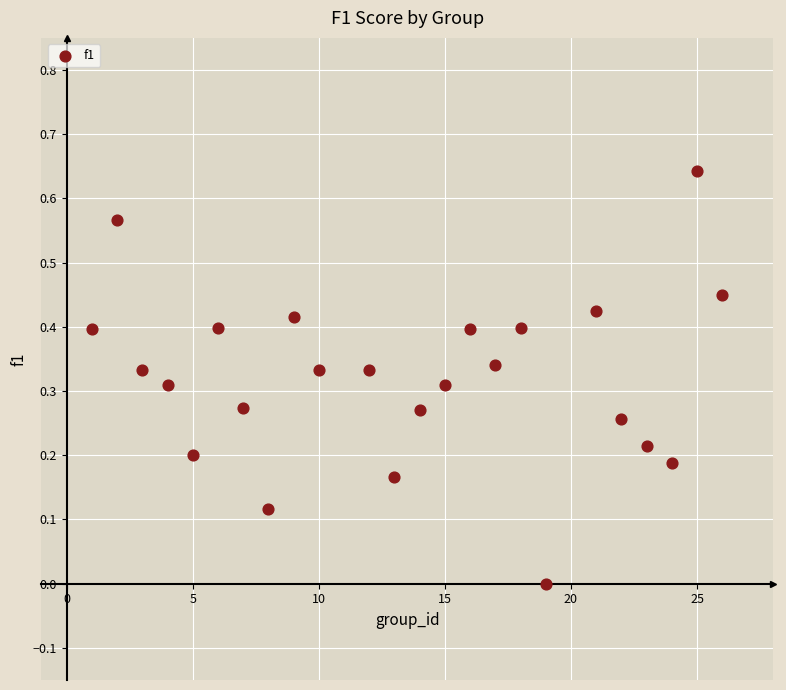

What is the range of X values (max minus min)?

25.0